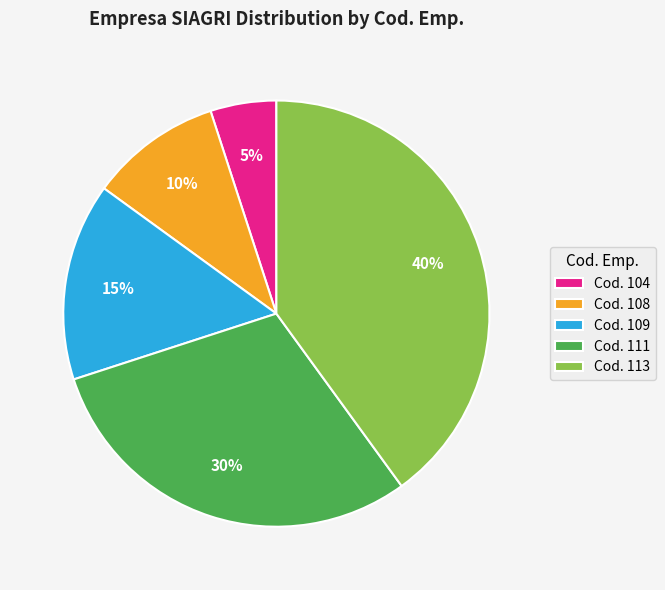

Is there a majority slice in this chart?

No